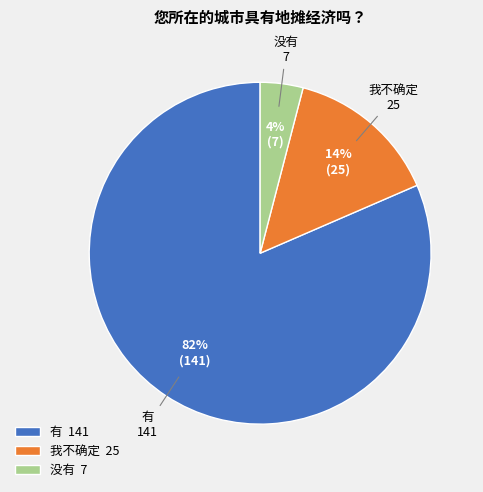

True or false: 有 141 accounts for 95% of the total.

False